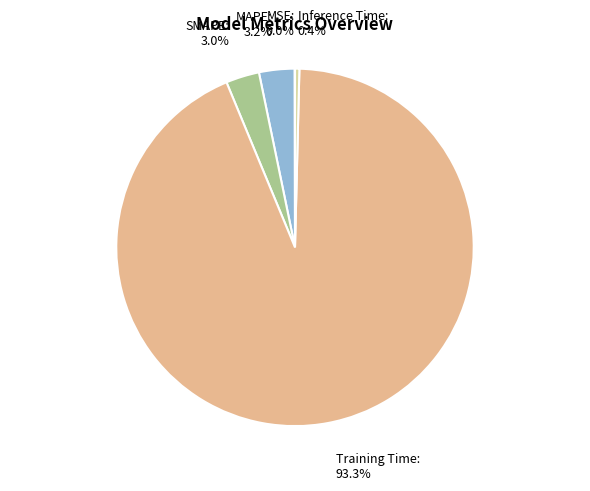

Is it true that Training Time is 93% of the pie?

True